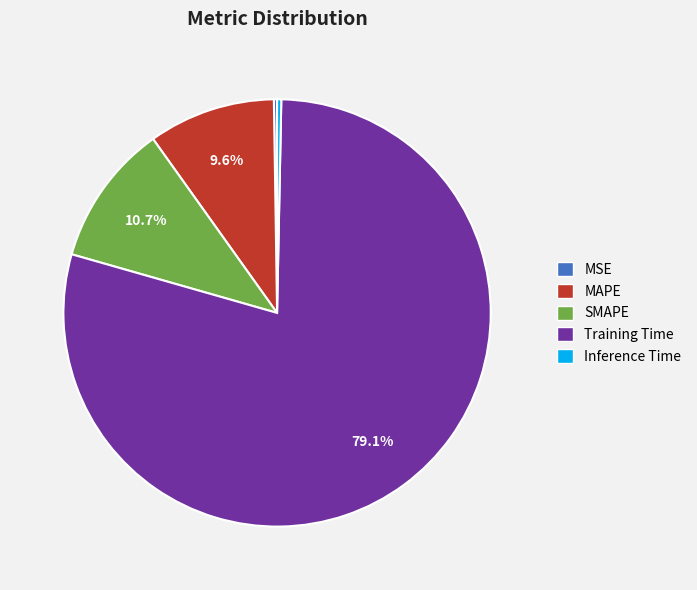

What is the largest slice in the pie chart?

Training Time